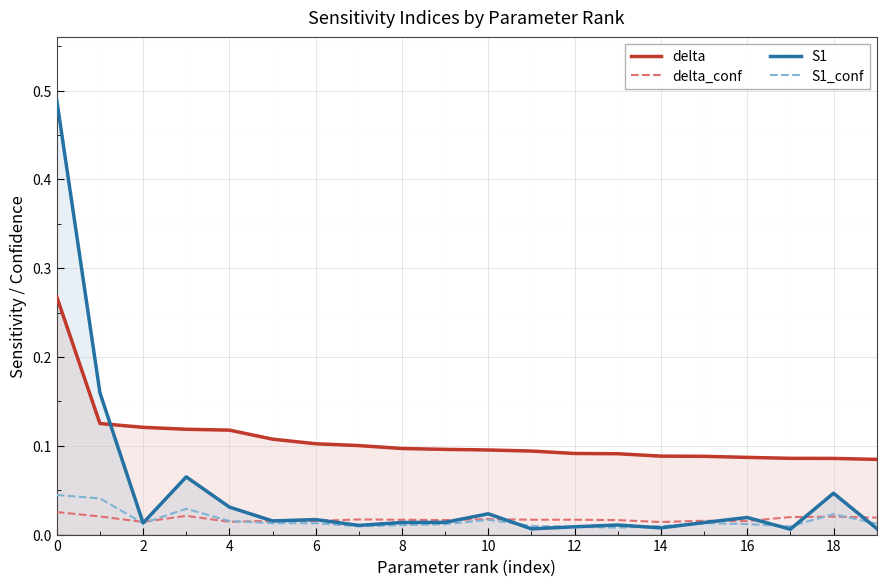

At which label is delta closest to 0?

19